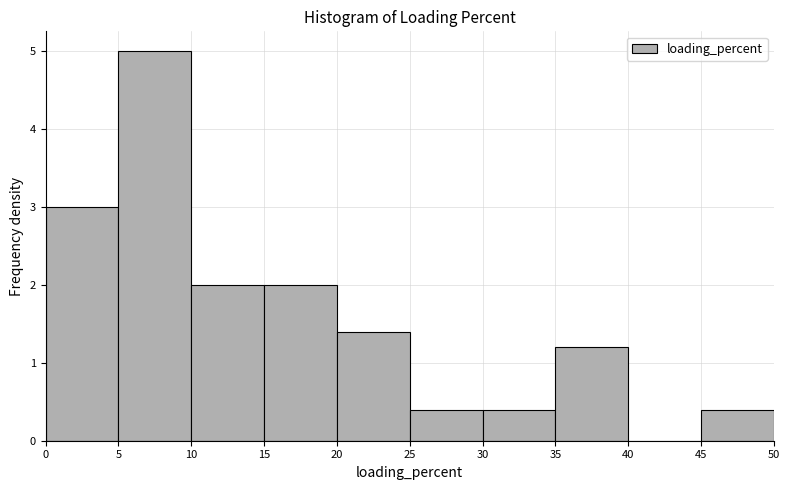

Reading left to right, list every bar in this chart as the range it spans on the x-axis followed by its height. The values are not printed on the chart, so give them approximately, as read against the axis.

0 to 5: 3.0
5 to 10: 5.0
10 to 15: 2.0
15 to 20: 2.0
20 to 25: 1.4
25 to 30: 0.4
30 to 35: 0.4
35 to 40: 1.2
40 to 45: 0
45 to 50: 0.4